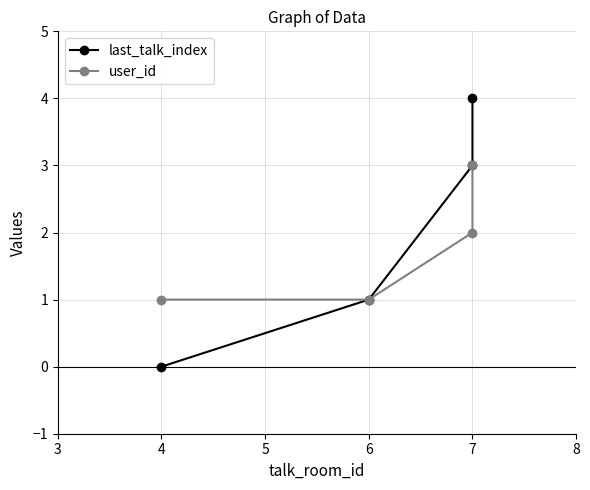

Rank the series by their average value, from highest to lowest.

last_talk_index, user_id